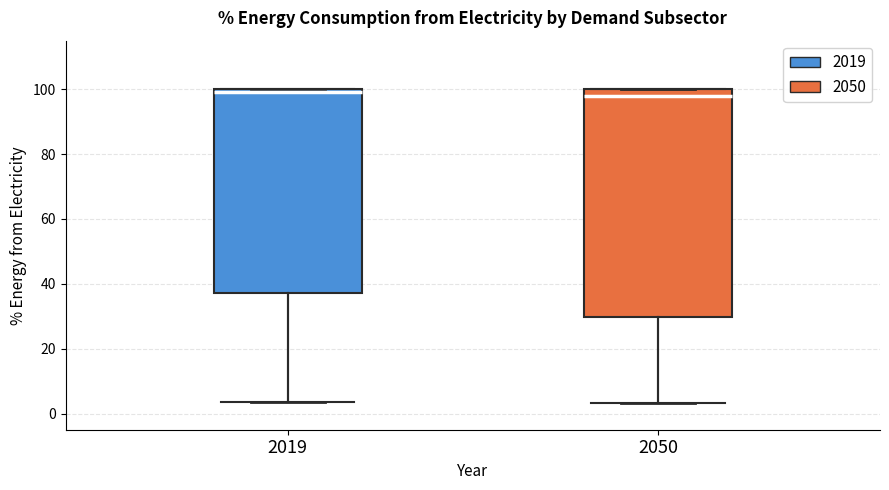

Reading left to right, read every box against the y-axis: the position of its median line, the range the box covers, and the ends of its whiskers. The values are not printed on the chart, so give them approximately, as read against the axis.

2019: median 100 (just below the box's upper edge), box 38 to 100, whiskers 4 to 100
2050: median 98, box 30 to 100, whiskers 4 to 100